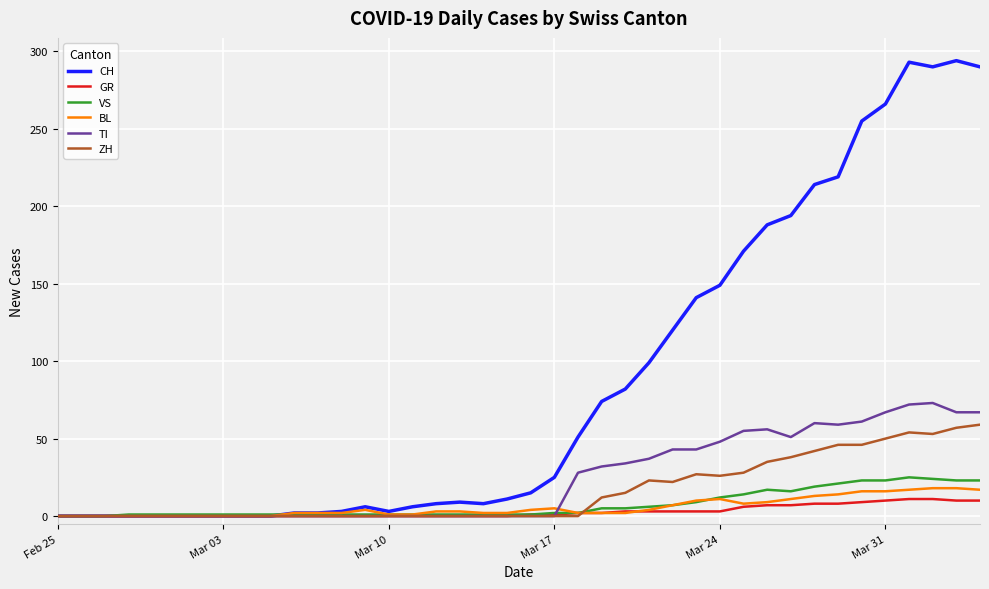

True or false: BL and TI cross at least once.

True